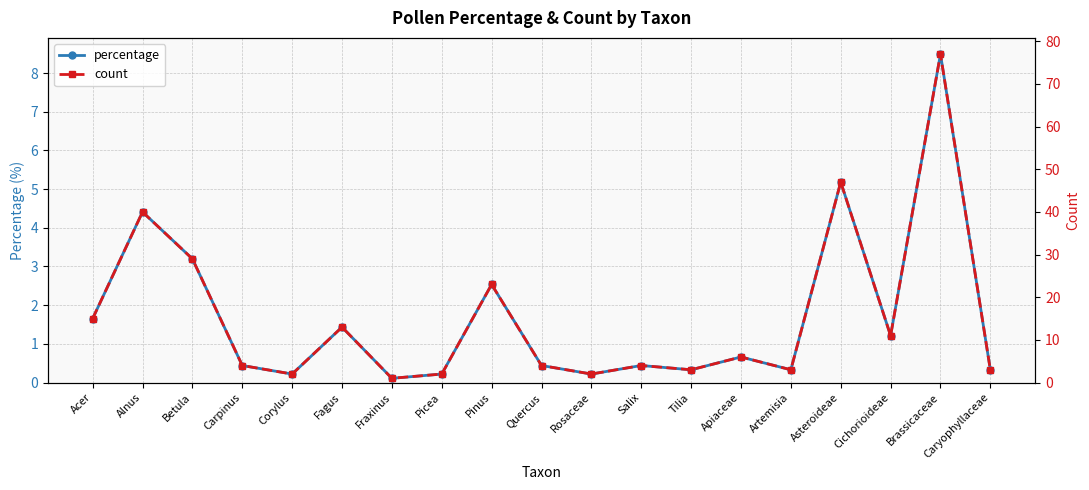

How many interior local peaks does the percentage series have?

7